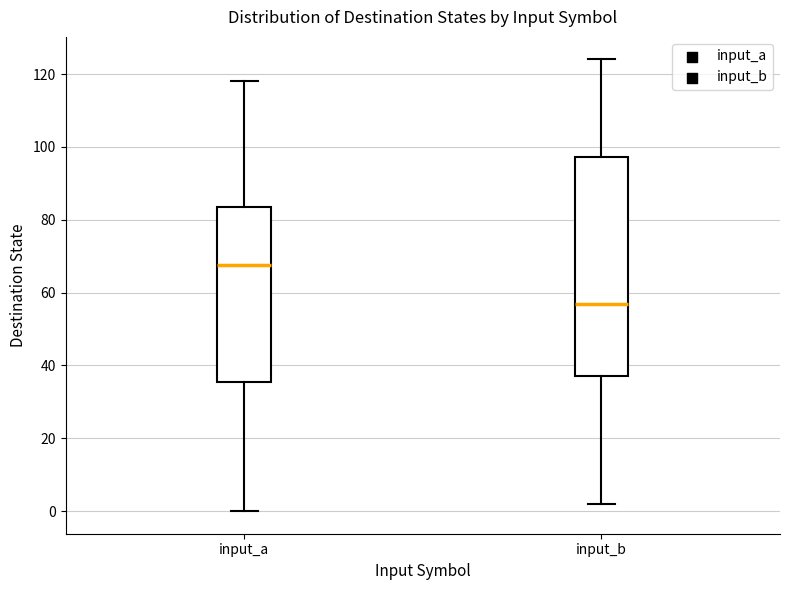

Comparing the boxes themselves (not the whiskers), which one is the tallest?

input_b